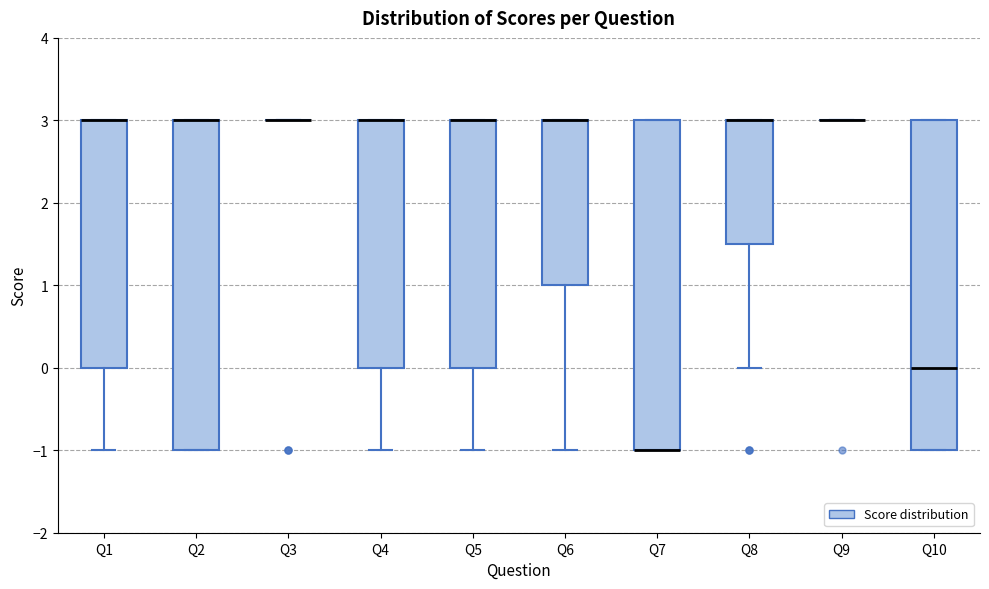

Reading left to right, read every box against the y-axis: the position of its median line, the range the box covers, and the ends of its whiskers. The values are not printed on the chart, so give them approximately, as read against the axis.

Q1: median 3.0 (drawn on the box's upper edge), box 0.0 to 3.0, whiskers -1.0 to 3.0
Q2: median 3.0 (drawn on the box's upper edge), box -1.0 to 3.0, whiskers -1.0 to 3.0
Q3: box collapsed to a line at 3.0, whiskers 3.0 to 3.0
Q4: median 3.0 (drawn on the box's upper edge), box 0.0 to 3.0, whiskers -1.0 to 3.0
Q5: median 3.0 (drawn on the box's upper edge), box 0.0 to 3.0, whiskers -1.0 to 3.0
Q6: median 3.0 (drawn on the box's upper edge), box 1.0 to 3.0, whiskers -1.0 to 3.0
Q7: median -1.0 (drawn on the box's lower edge), box -1.0 to 3.0, whiskers -1.0 to 3.0
Q8: median 3.0 (drawn on the box's upper edge), box 1.5 to 3.0, whiskers 0.0 to 3.0
Q9: box collapsed to a line at 3.0, whiskers 3.0 to 3.0
Q10: median 0.0, box -1.0 to 3.0, whiskers -1.0 to 3.0